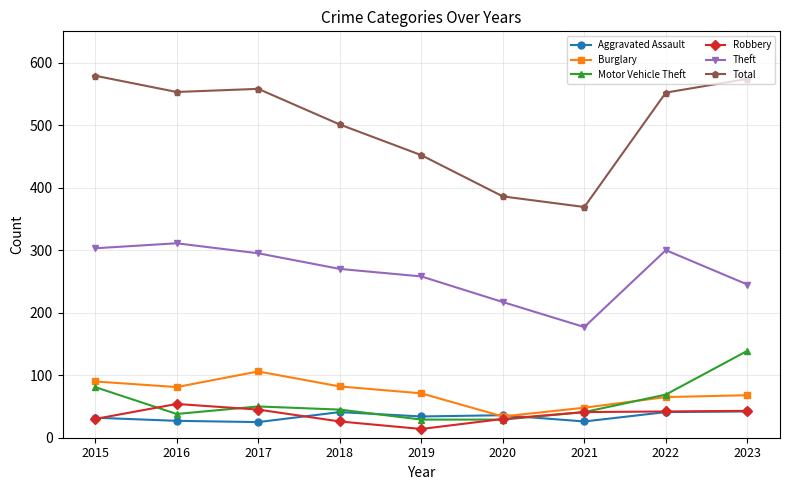

The value of Total at 2017 is 905. True or false?

False